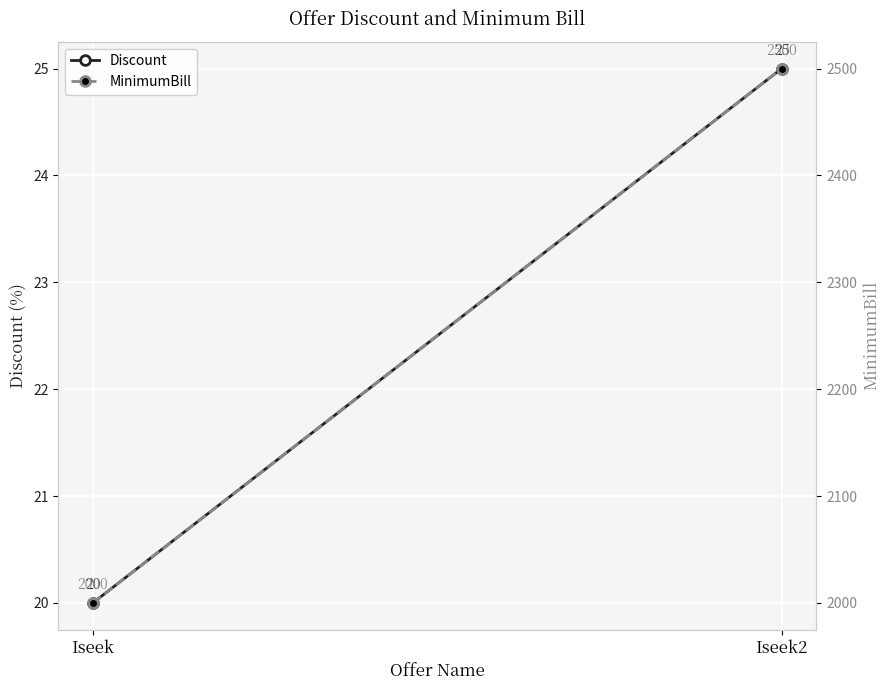

What is the difference between the MinimumBill values at Iseek and Iseek2?

500